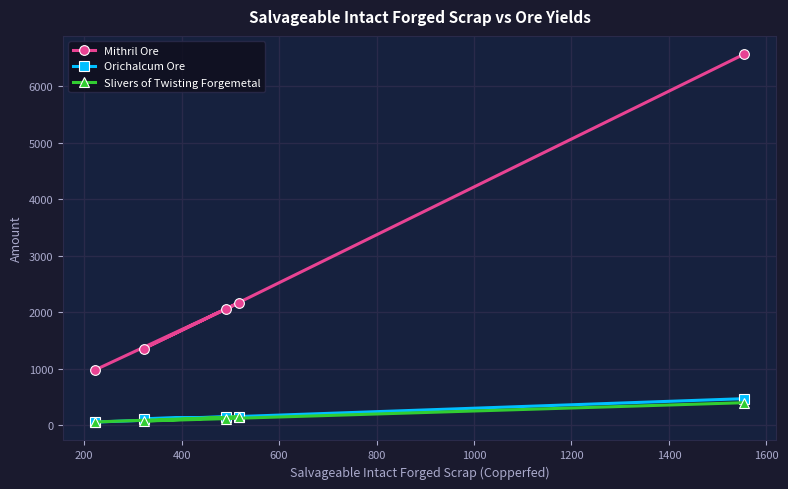

Which series has the largest total across all categories?

Mithril Ore